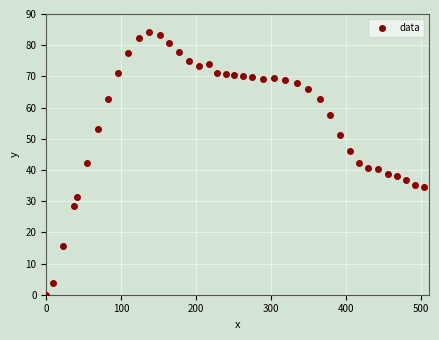

What is the range of X values (max minus min)?

503.7